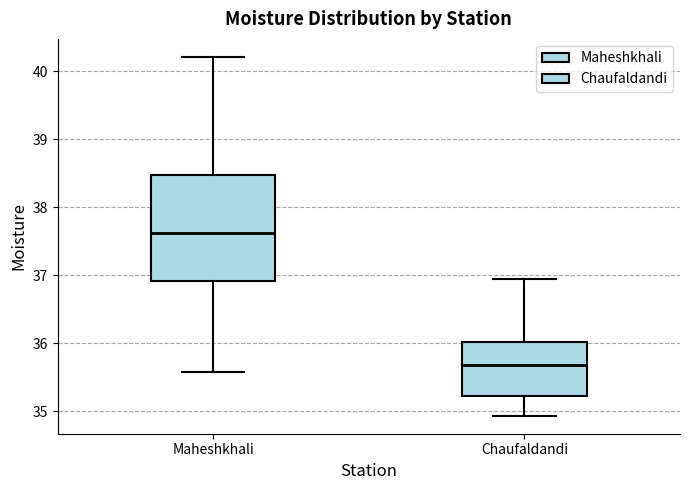

Reading left to right, read every box against the y-axis: the position of its median line, the range the box covers, and the ends of its whiskers. The values are not printed on the chart, so give them approximately, as read against the axis.

Maheshkhali: median 37.6, box 36.9 to 38.5, whiskers 35.6 to 40.2
Chaufaldandi: median 35.7, box 35.2 to 36.0, whiskers 34.9 to 36.9